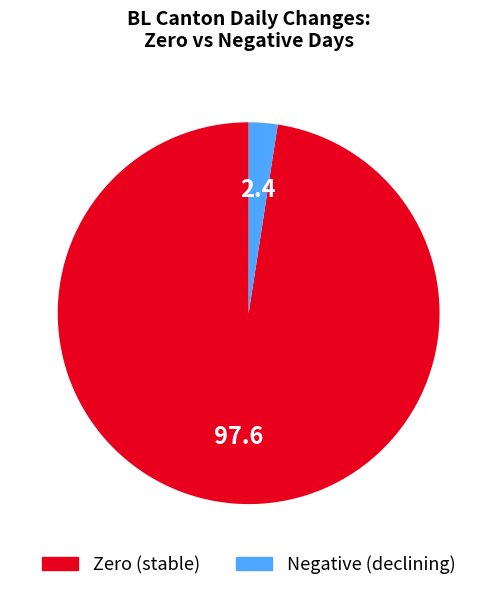

Rank the categories by value from lowest to highest.

Negative (declining), Zero (stable)